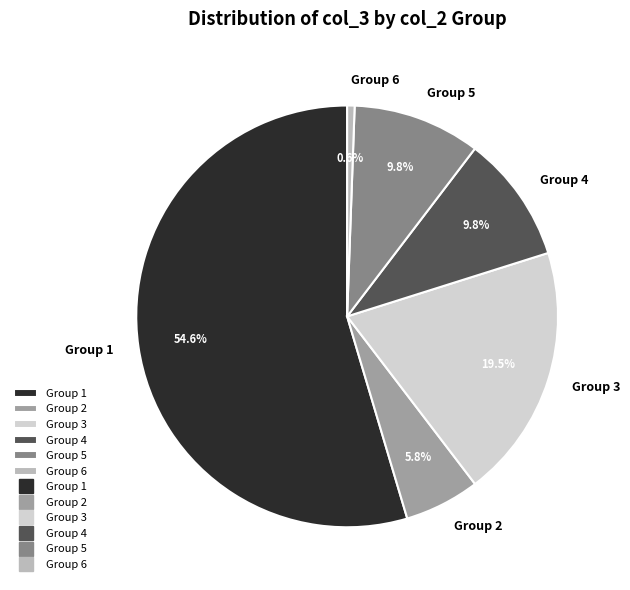

Count the number of slices in the pie.

6